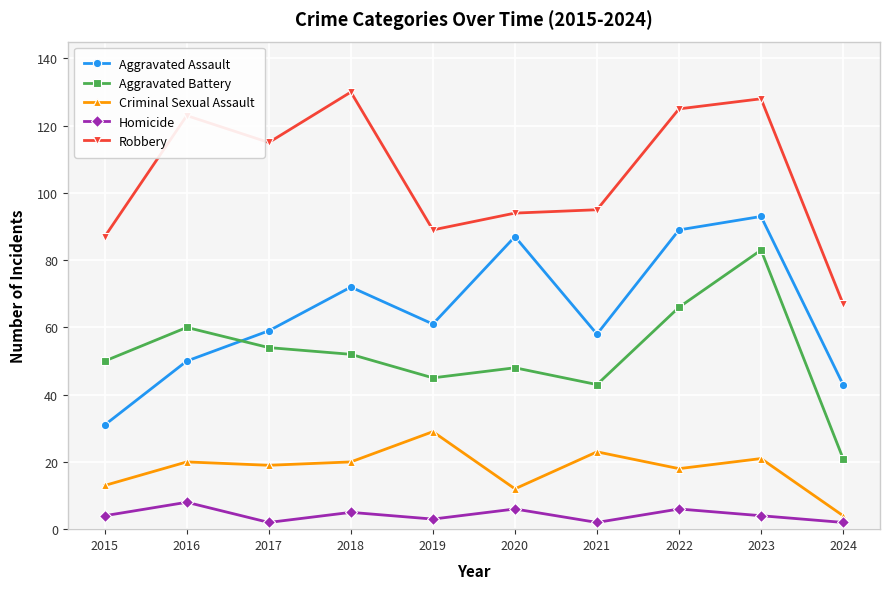

List the series in order of their peak value, lowest first.

Homicide, Criminal Sexual Assault, Aggravated Battery, Aggravated Assault, Robbery